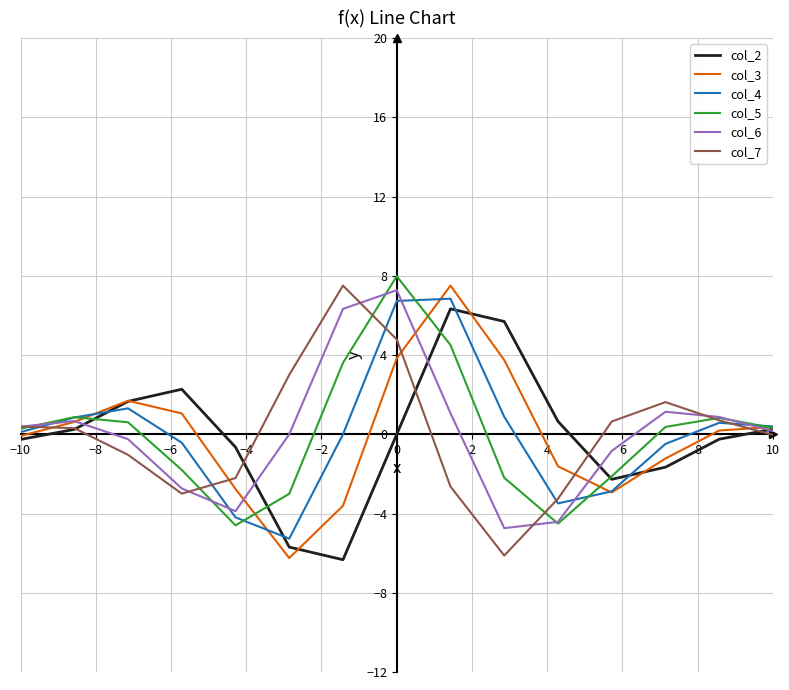

What is the difference between the second highest and minimum values in the col_7 series?

10.9